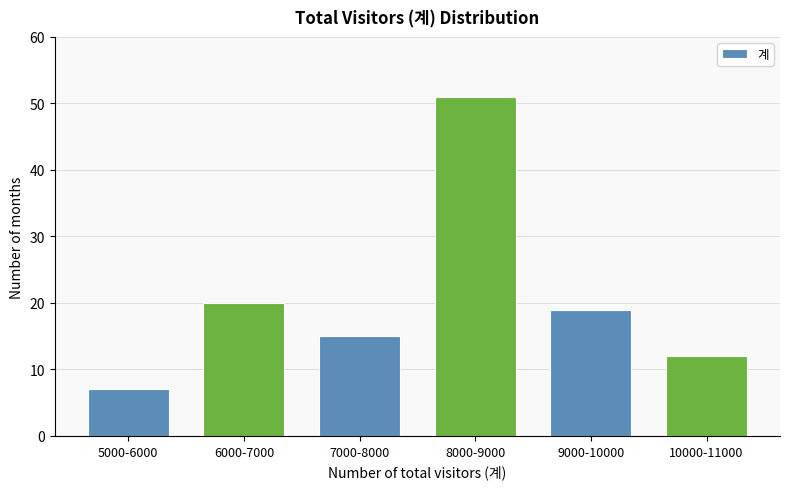

Reading right to left, transcribe all the data shown in this chart.

10000-11000=12	9000-10000=19	8000-9000=51	7000-8000=15	6000-7000=20	5000-6000=7